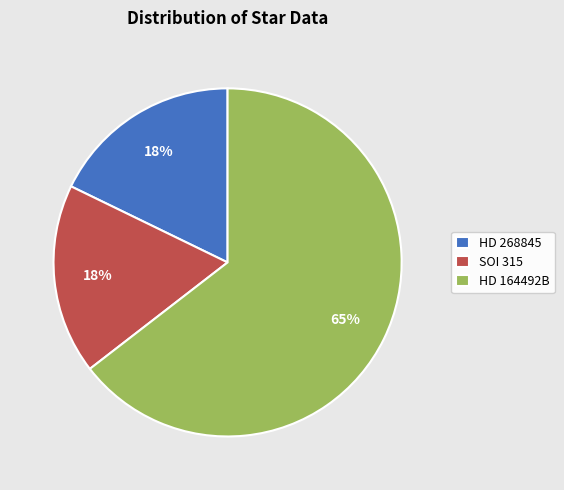

Approximately how many times larger is the value at HD 164492B compared to HD 268845?

3.6